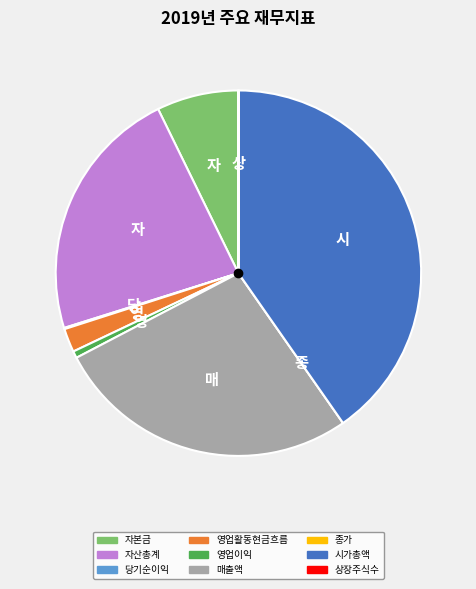

What is the largest slice in the pie chart?

시가총액